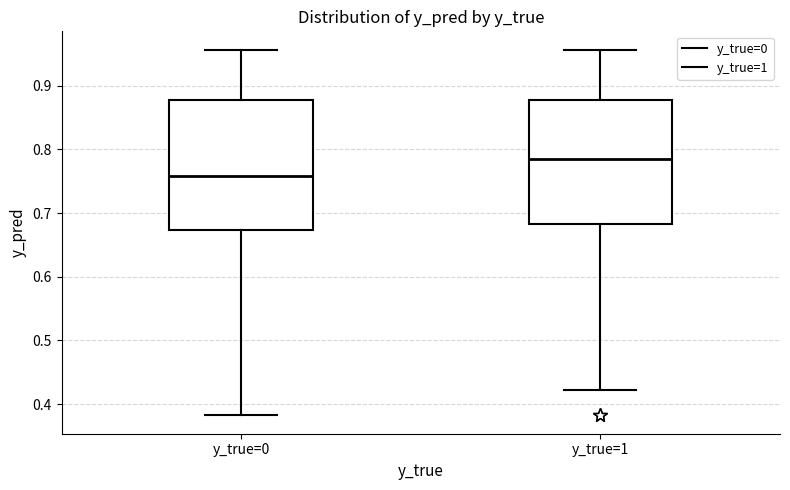

Where does the upper whisker of the box for y_true=0 end on the y-axis? The values are not printed on the chart, so give them approximately, as read against the axis.

0.96